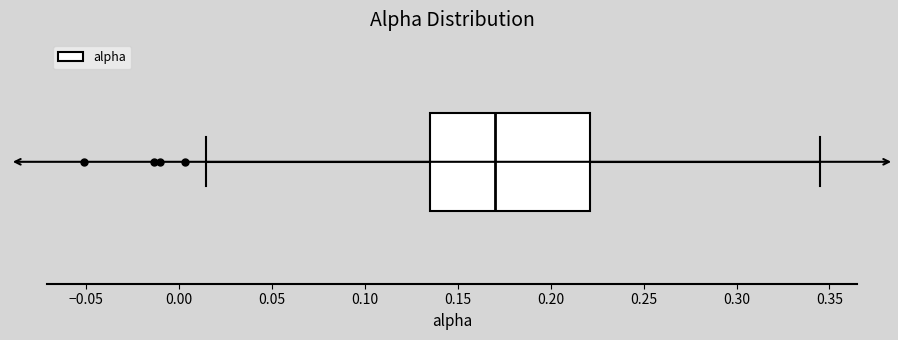

Read this box plot against the x-axis: the position of the median line, the range covered by the box, and the ends of both whiskers. The values are not printed on the chart, so give them approximately, as read against the axis.

median 0.170, box 0.135 to 0.220, whiskers 0.015 to 0.345